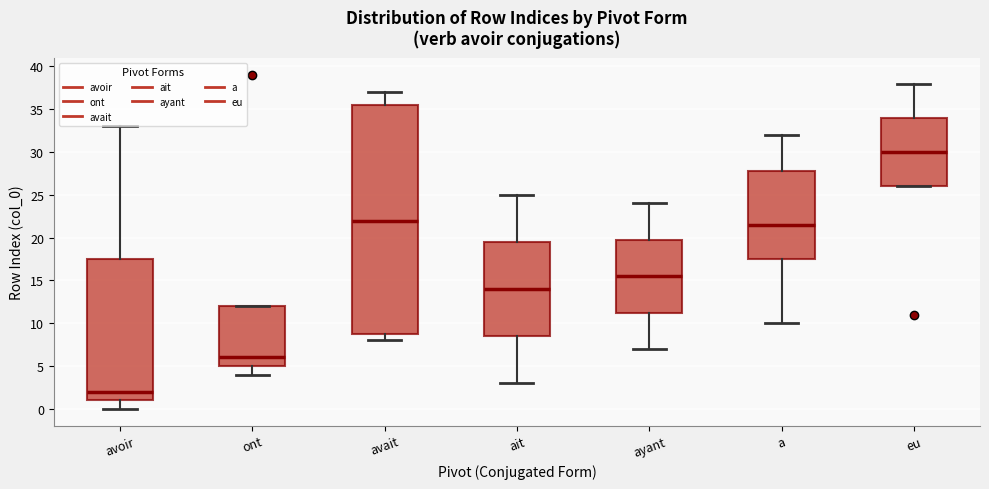

Reading left to right, transcribe this box plot: for each box, give where its median line is, the range the box spans, and where its two whiskers end, as read against the y-axis. The values are not printed on the chart, so give them approximately, as read against the axis.

avoir: median 2.0, box 1.0 to 17.5, whiskers 0.0 to 33.0
ont: median 6.0, box 5.0 to 12.0, whiskers 4.0 to 12.0
avait: median 22.0, box 9.0 to 35.5, whiskers 8.0 to 37.0
ait: median 14.0, box 8.5 to 19.5, whiskers 3.0 to 25.0
ayant: median 15.5, box 11.5 to 20.0, whiskers 7.0 to 24.0
a: median 21.5, box 17.5 to 28.0, whiskers 10.0 to 32.0
eu: median 30.0, box 26.0 to 34.0, whiskers 26.0 to 38.0